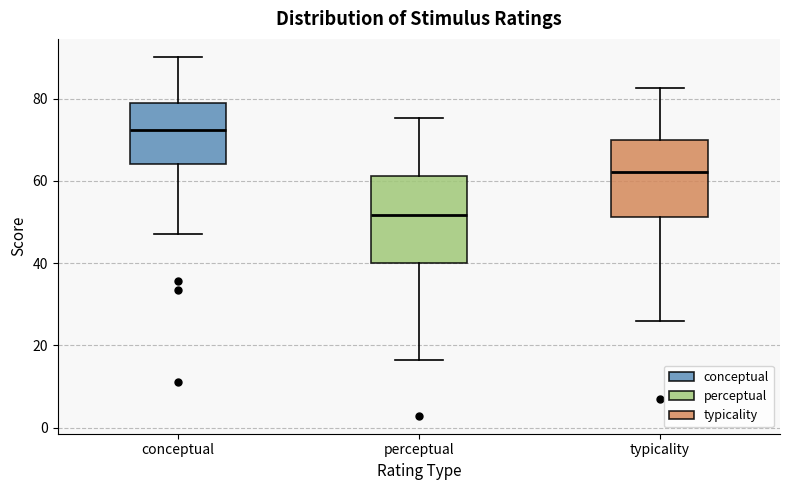

Reading left to right, read every box against the y-axis: the position of its median line, the range the box covers, and the ends of its whiskers. The values are not printed on the chart, so give them approximately, as read against the axis.

conceptual: median 72, box 64 to 78, whiskers 48 to 90
perceptual: median 52, box 40 to 62, whiskers 16 to 76
typicality: median 62, box 52 to 70, whiskers 26 to 82